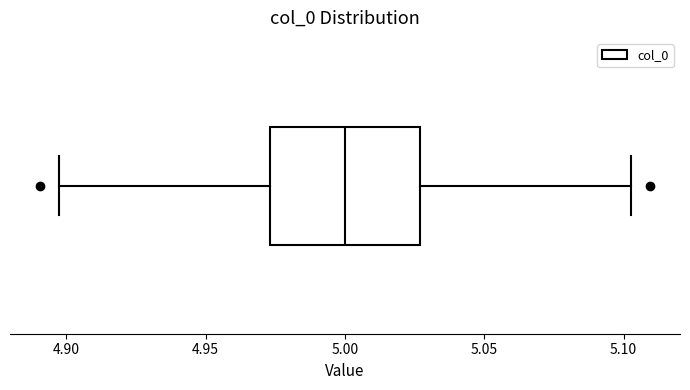

Read this box plot against the x-axis: the position of the median line, the range covered by the box, and the ends of both whiskers. The values are not printed on the chart, so give them approximately, as read against the axis.

median 5.000, box 4.975 to 5.025, whiskers 4.895 to 5.105